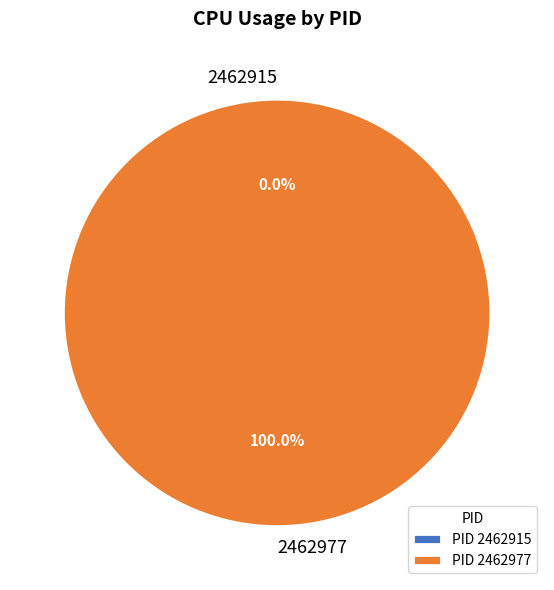

Which slice is the largest?

2462977